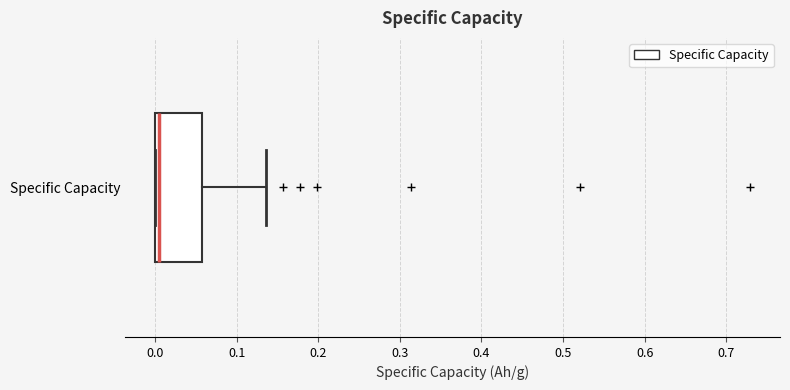

Read this box plot against the x-axis: the position of the median line, the range covered by the box, and the ends of both whiskers. The values are not printed on the chart, so give them approximately, as read against the axis.

median 0.00 (just right of the box's left edge), box 0.00 to 0.06, whiskers 0.00 to 0.14